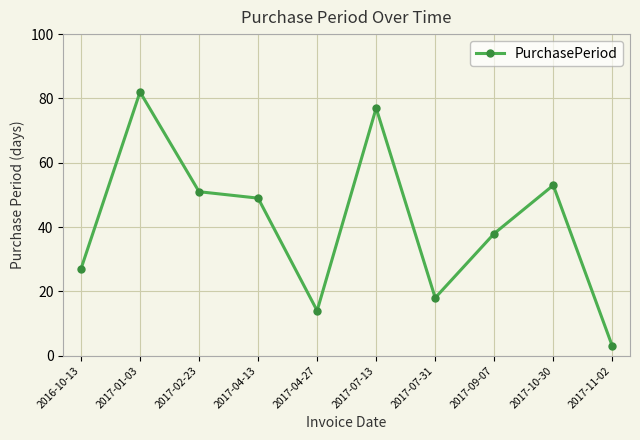

Rank the categories by value from highest to lowest.

2017-01-03, 2017-07-13, 2017-10-30, 2017-02-23, 2017-04-13, 2017-09-07, 2016-10-13, 2017-07-31, 2017-04-27, 2017-11-02